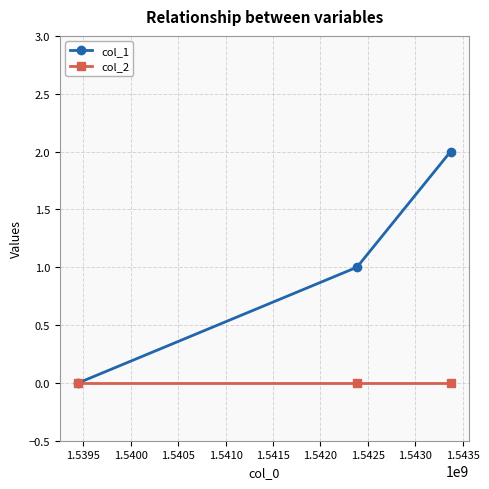

Which series has the largest total across all categories?

col_1